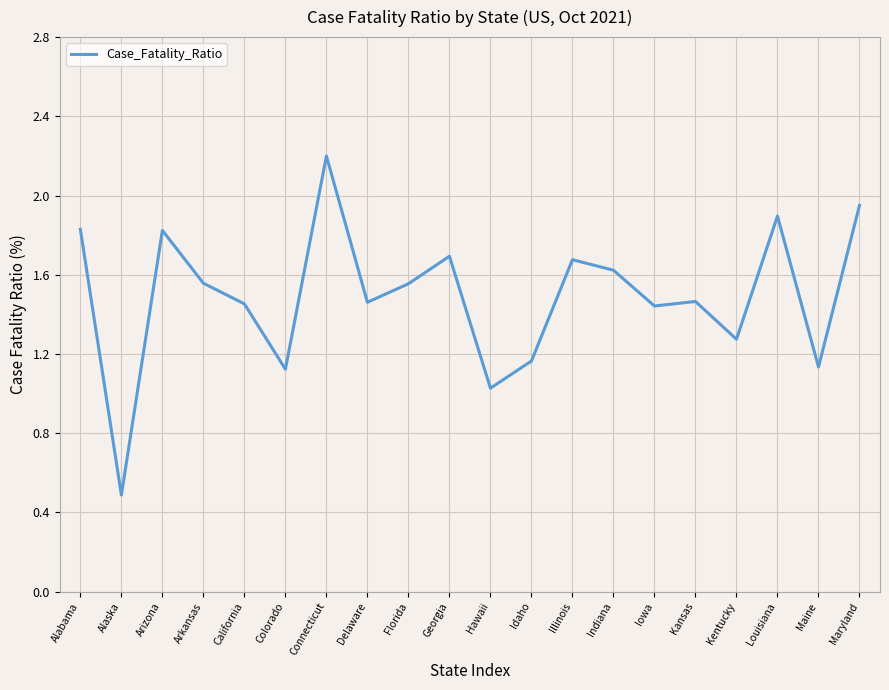

What is the minimum value shown in the chart?

0.5